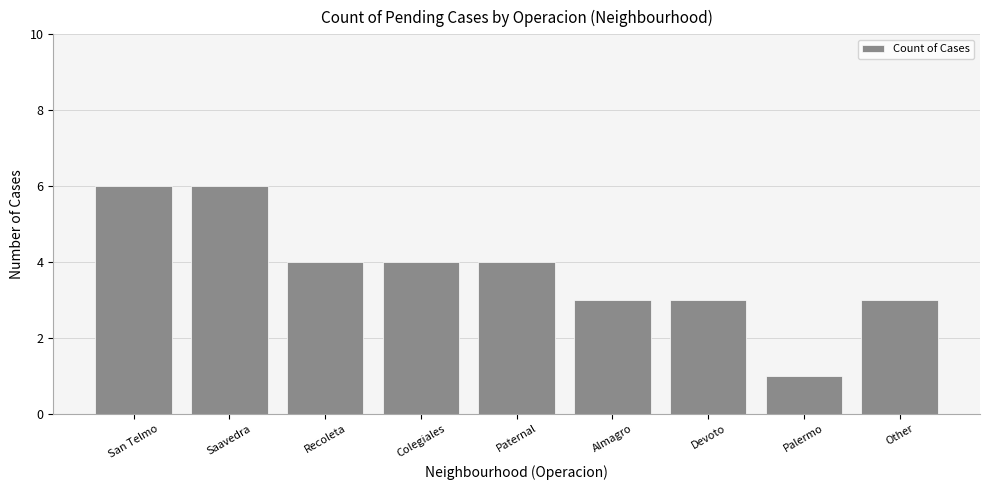

The chart shows a value of 2 at Saavedra. True or false?

False